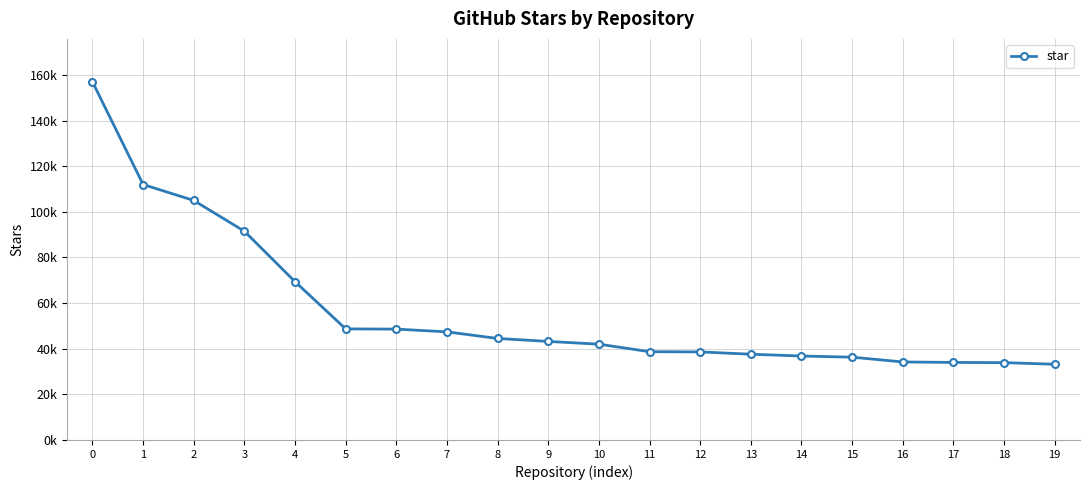

Is this an area chart (filled region under the line)?

No